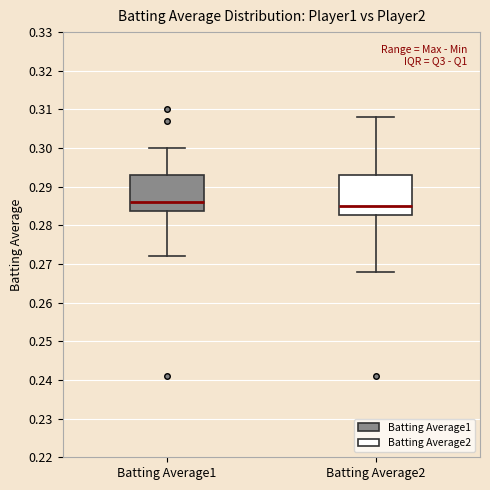

Reading left to right, read every box against the y-axis: the position of its median line, the range the box covers, and the ends of its whiskers. The values are not printed on the chart, so give them approximately, as read against the axis.

Batting Average1: median 0.286, box 0.284 to 0.293, whiskers 0.272 to 0.300
Batting Average2: median 0.285, box 0.283 to 0.293, whiskers 0.268 to 0.308